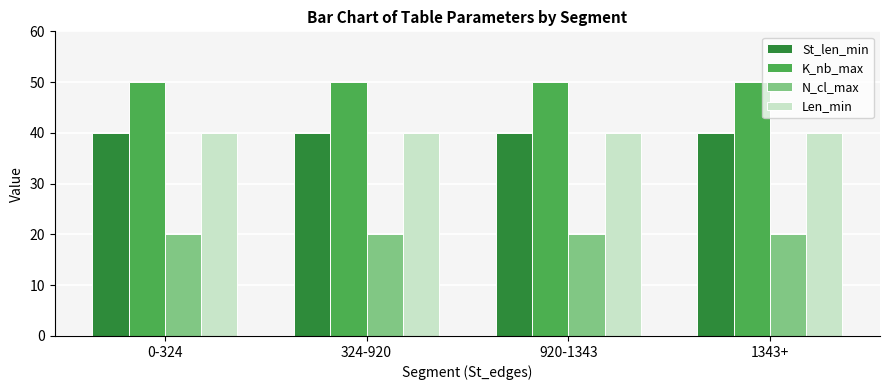

What is the label of the 3rd bar from the left?

920-1343